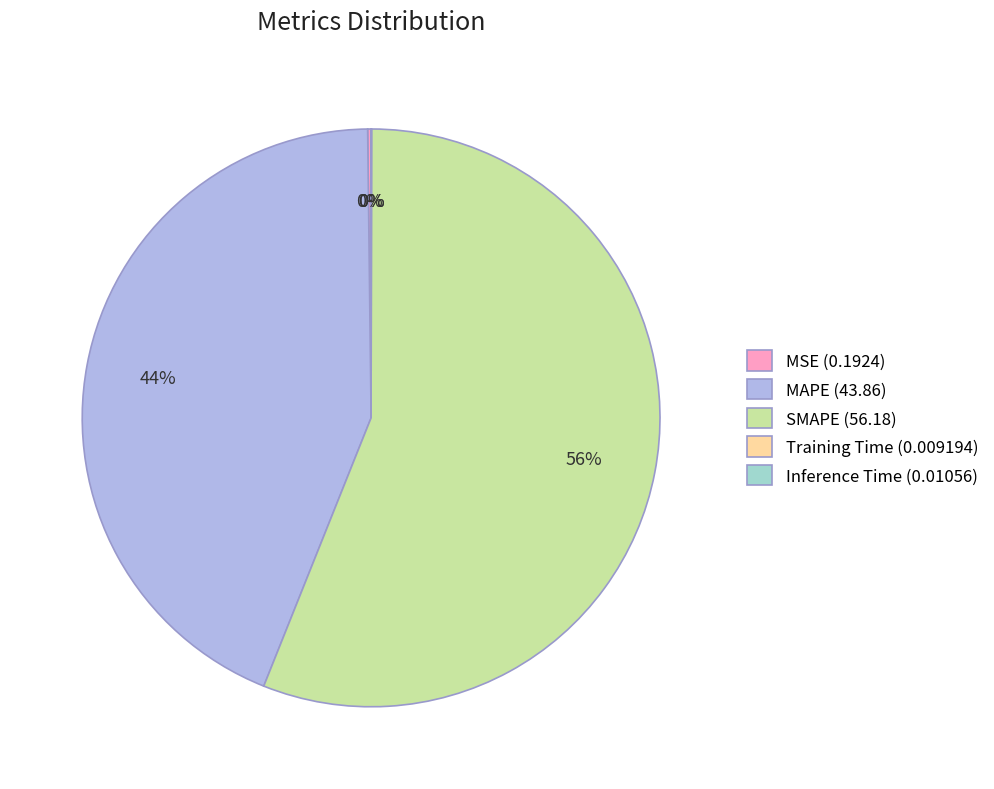

Which category accounts for the majority?

SMAPE